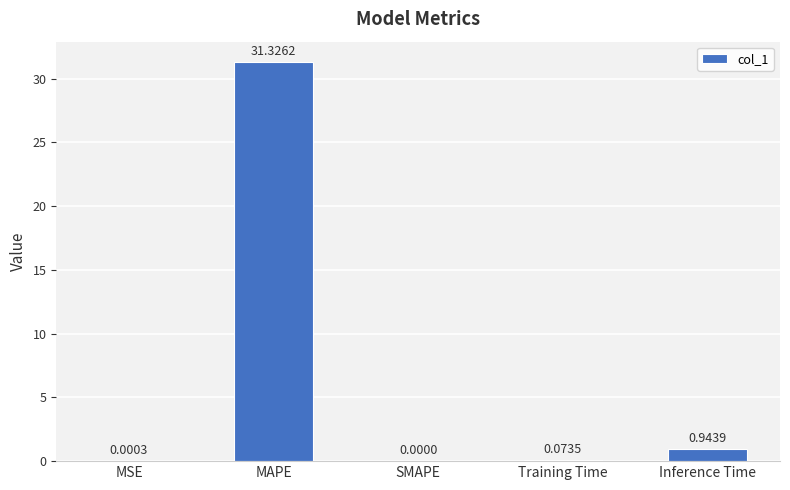

Which category has the highest value across all series?

MAPE